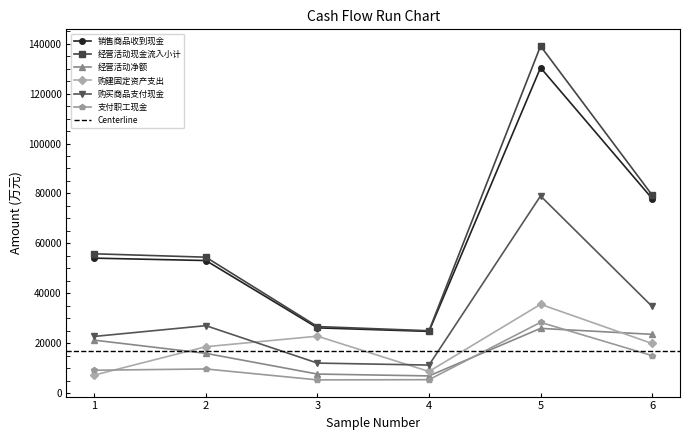

Is the value of 购建固定资产支出 at 6 greater than the value of 经营活动现金流入 at 4?

No